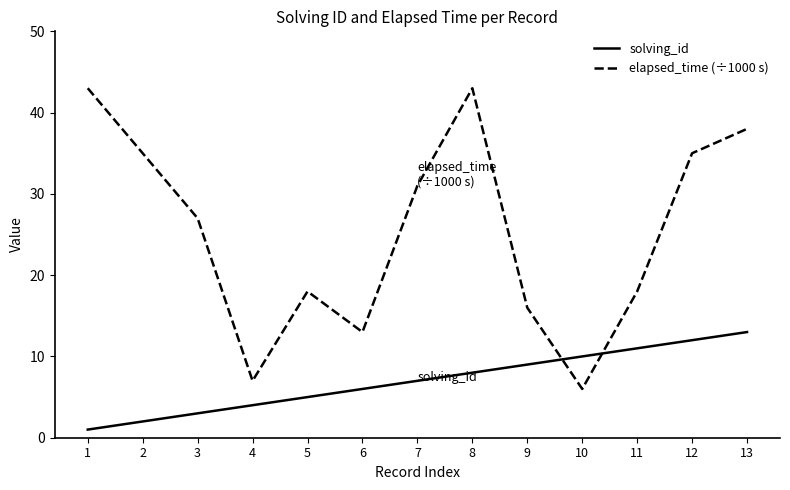

Is the value of elapsed_time (÷1000 s) at 12 greater than the value of solving_id at 9?

Yes